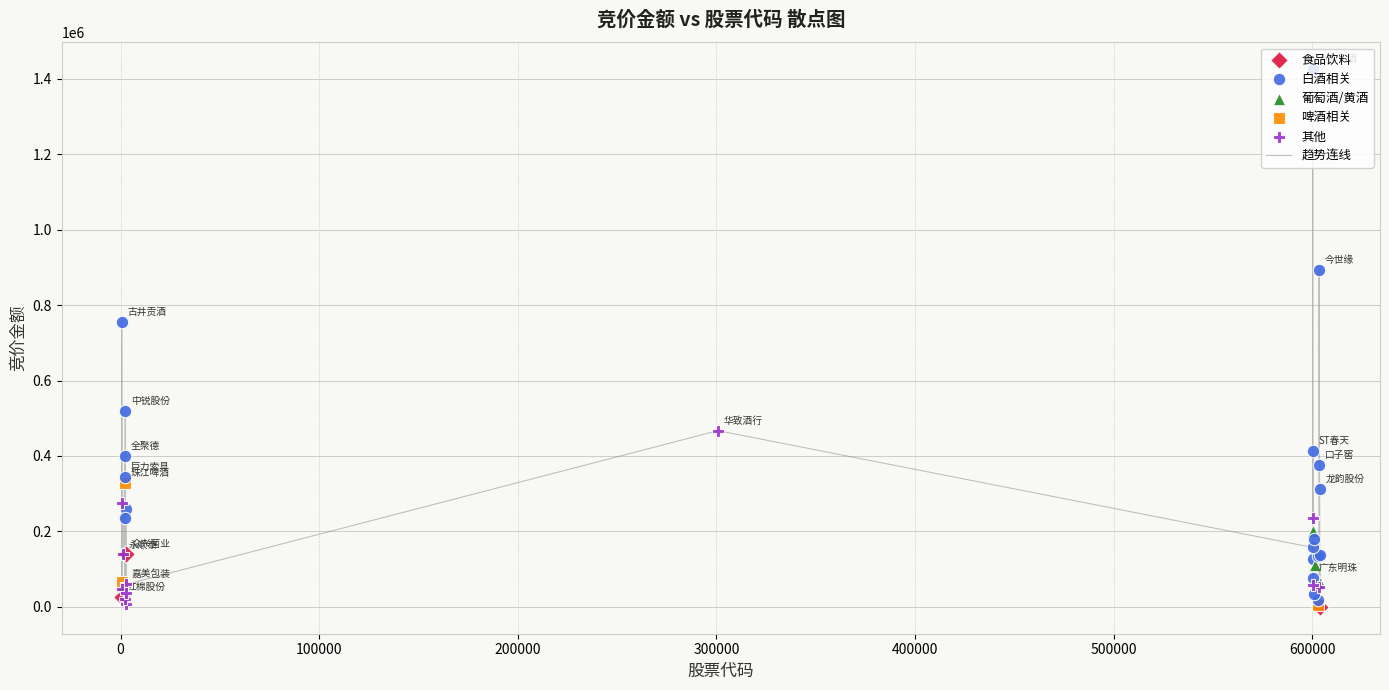

What is the maximum value shown in the chart?

1425600